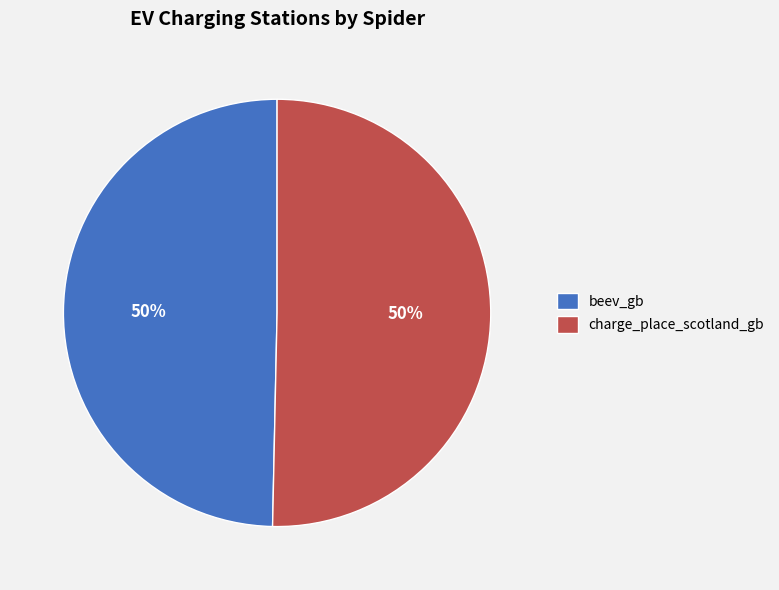

To the nearest percent, what is the average slice percentage?

50%